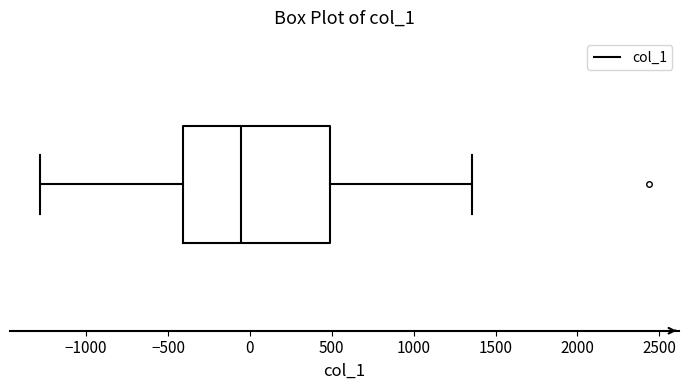

Where does the median line of the box sit on the x-axis? The values are not printed on the chart, so give them approximately, as read against the axis.

-50